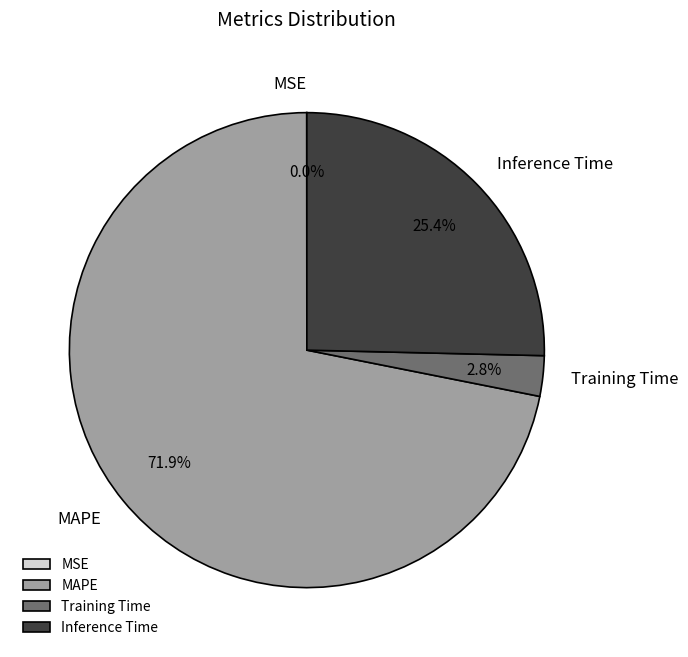

Between Inference Time and MAPE, which is larger?

MAPE